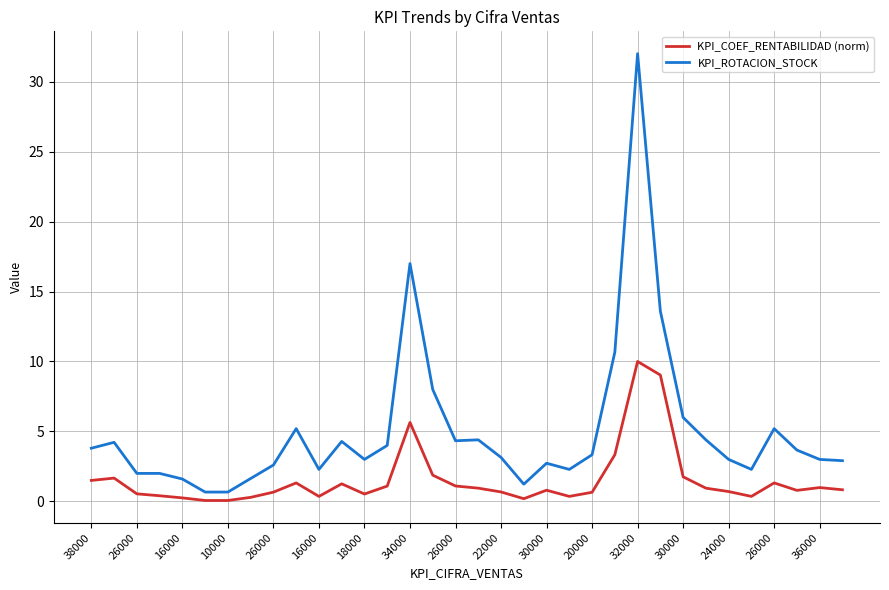

List the series in order of their overall mean, lowest first.

KPI_COEF_RENTABILIDAD (norm), KPI_ROTACION_STOCK